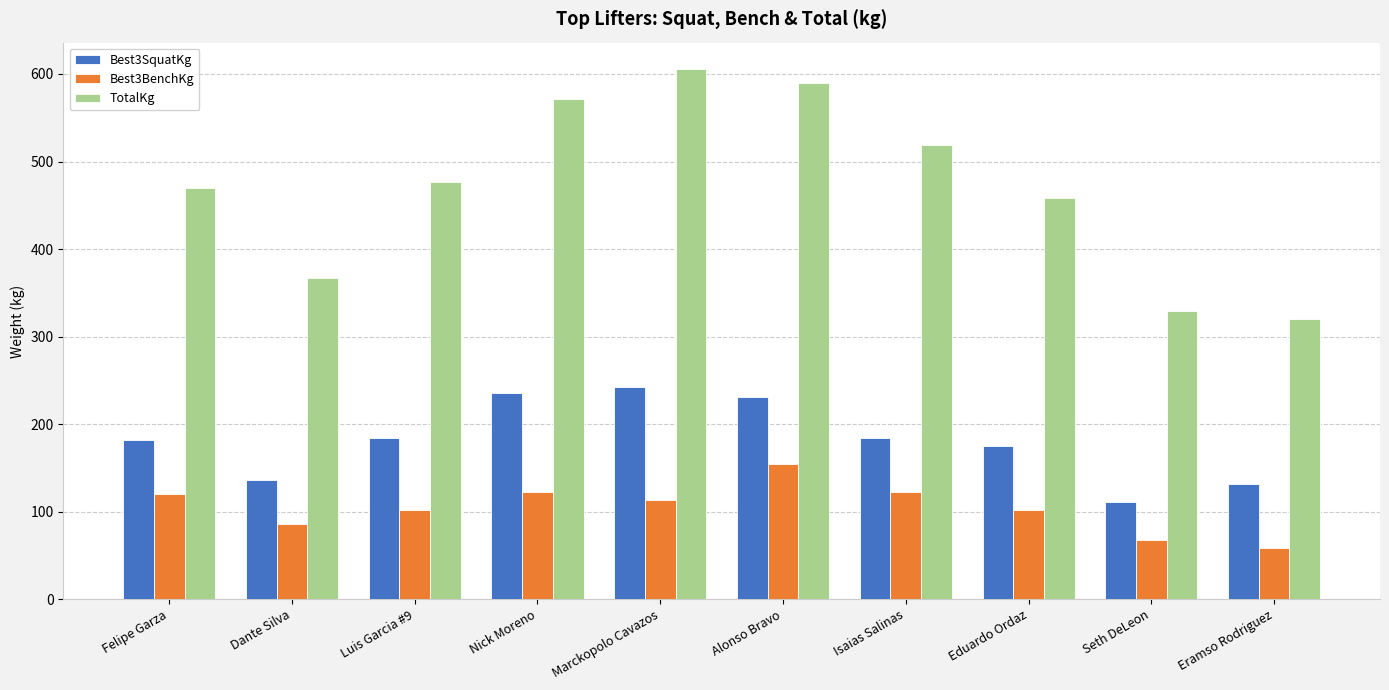

How many groups of bars are there?

10